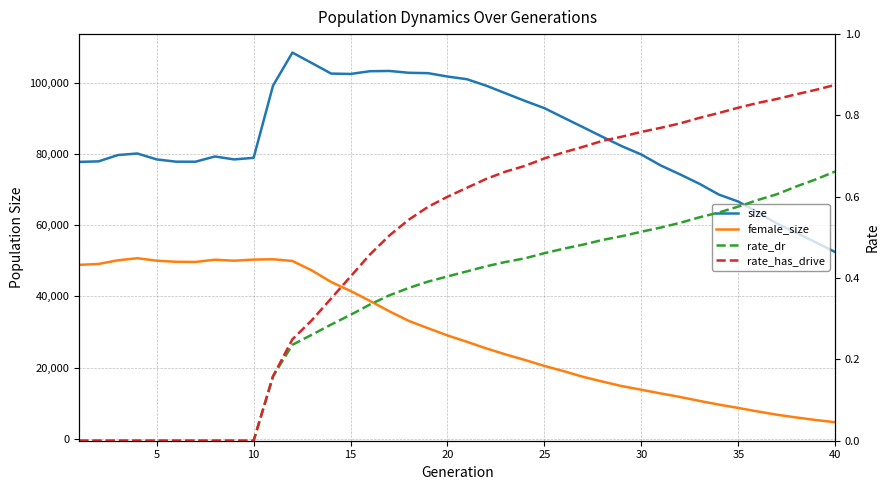

Which series has the largest total across all categories?

size